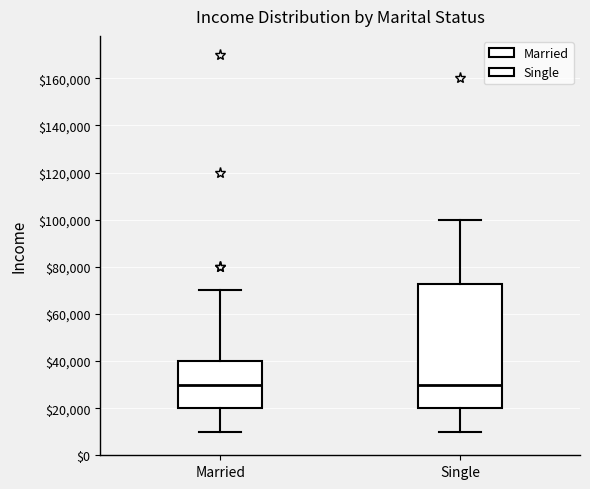

Reading left to right, read every box against the y-axis: the position of its median line, the range the box covers, and the ends of its whiskers. The values are not printed on the chart, so give them approximately, as read against the axis.

Married: median 30000, box 20000 to 40000, whiskers 10000 to 70000
Single: median 30000, box 20000 to 72000, whiskers 10000 to 100000